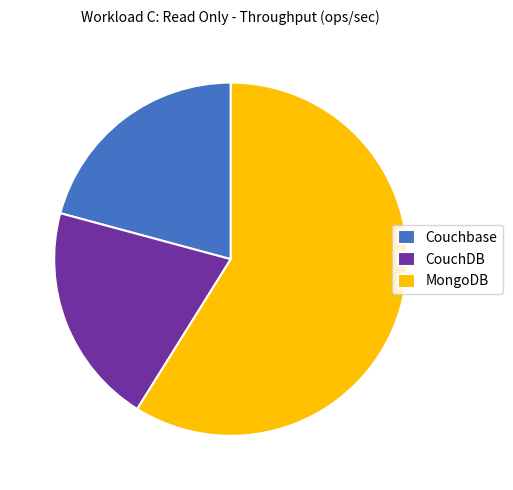

Is it true that CouchDB is 20% of the pie?

True